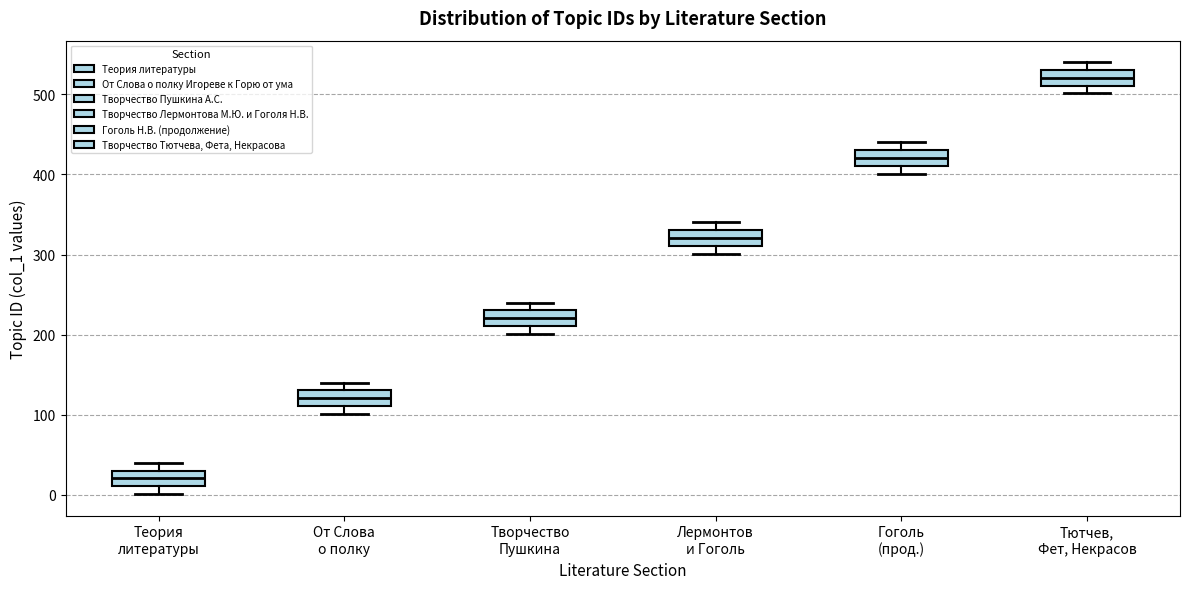

Where is the lower edge of the box for От Слова о полку on the y-axis? The values are not printed on the chart, so give them approximately, as read against the axis.

110